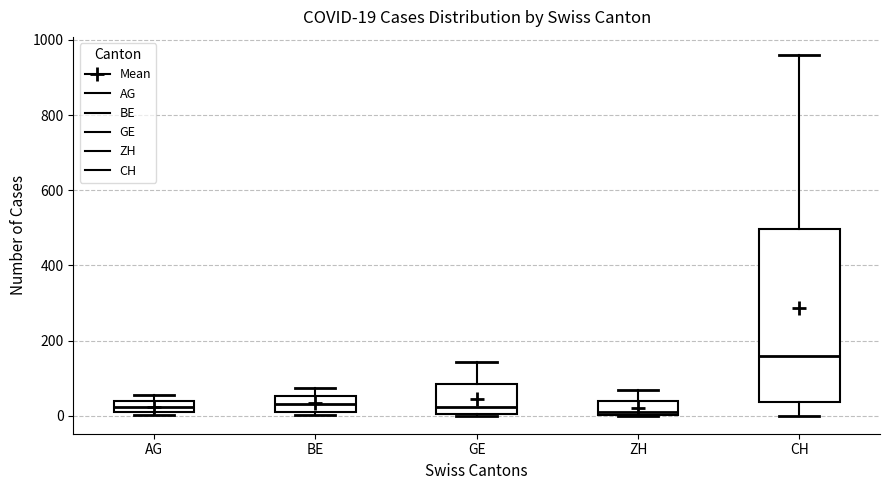

Which box is the tallest, from its lower edge to its upper edge?

CH